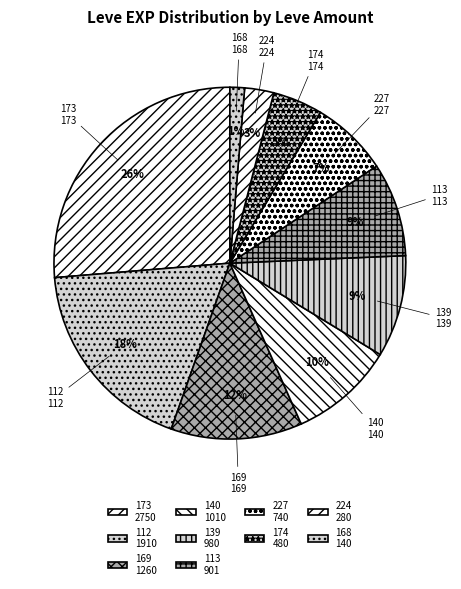

Is it true that 224 is 3% of the pie?

True